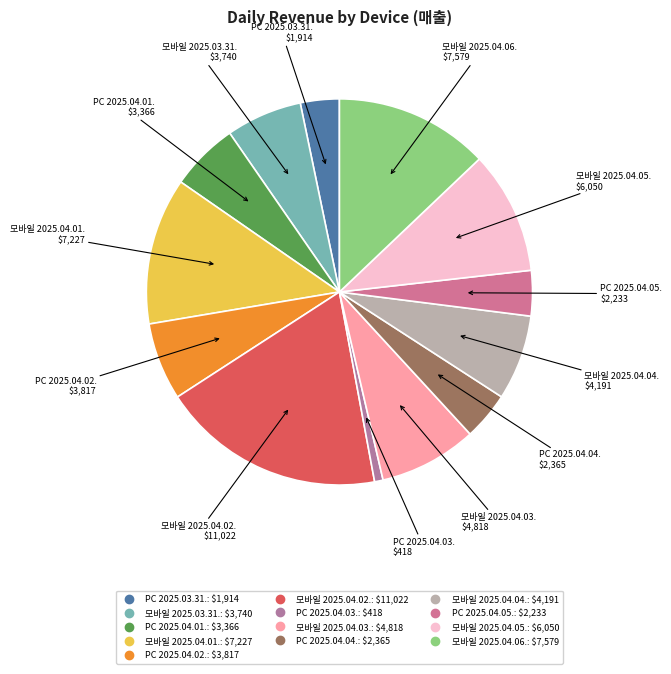

How many slices are in this pie chart?

13